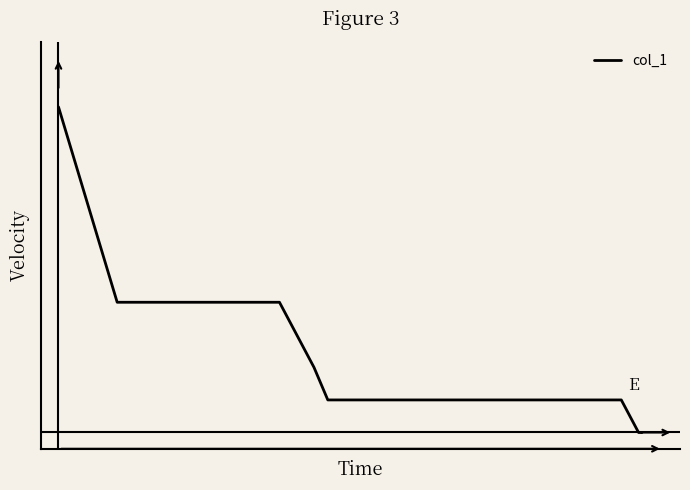

Does the chart display data point markers on the line(s)?

No